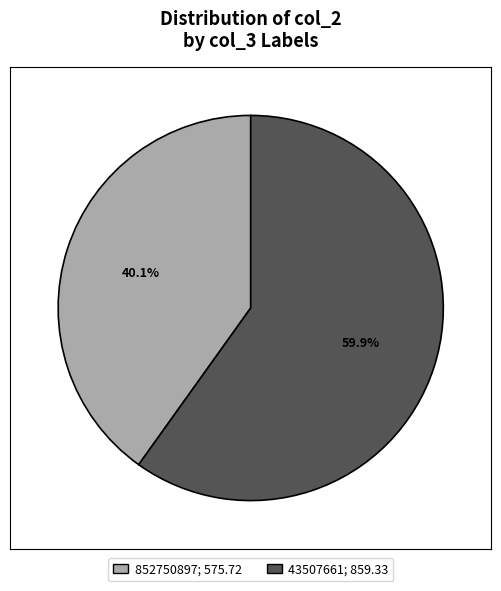

Does any single category account for the majority?

Yes